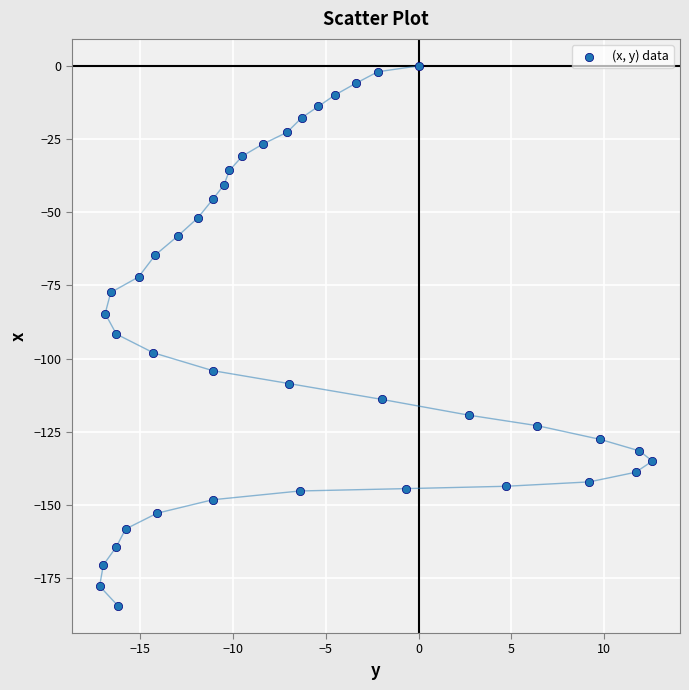

What is the range of X values (max minus min)?

29.8